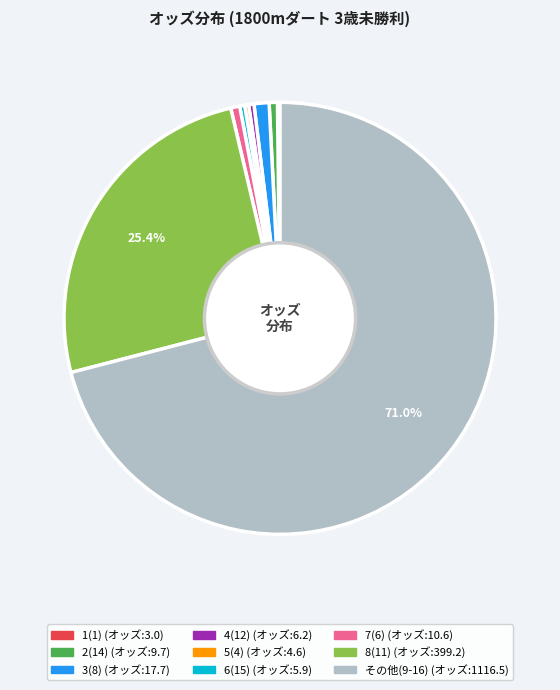

Is there a majority slice in this chart?

Yes